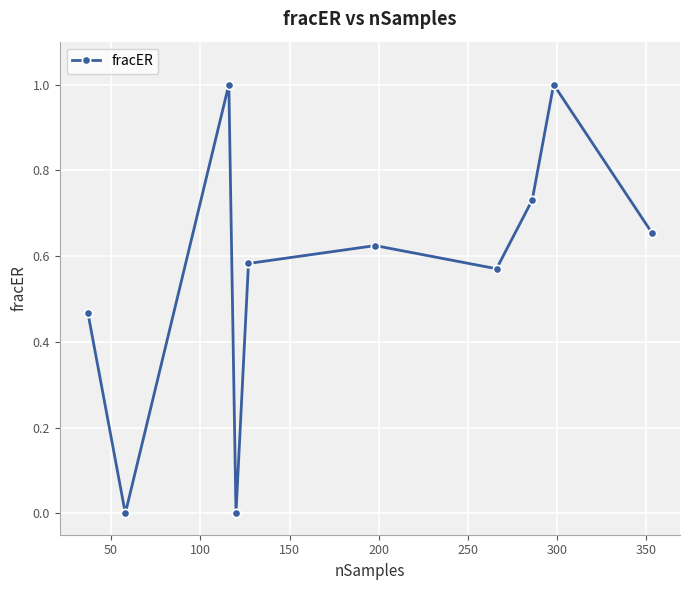

What is the difference between the second highest and second lowest values?

1.0